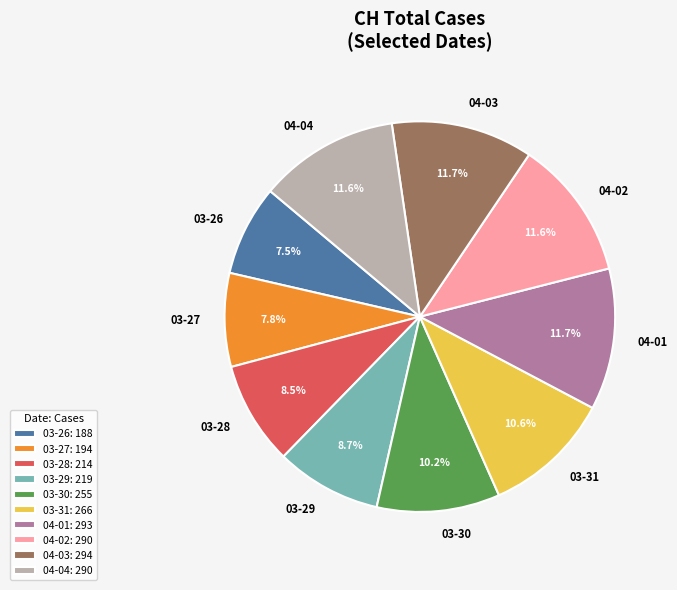

Count the number of slices in the pie.

10